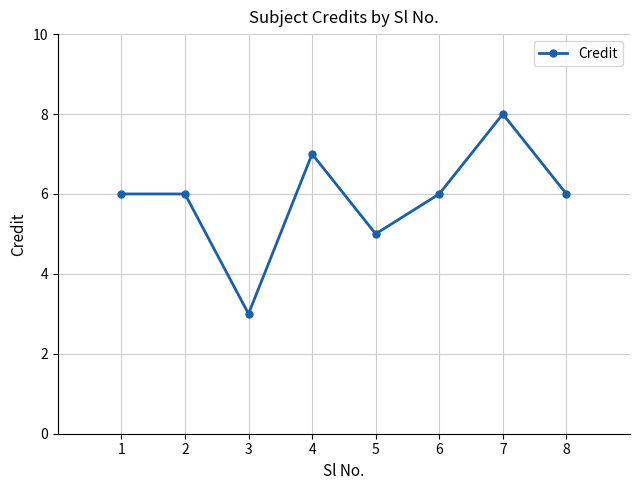

How many lines are shown in the chart?

1